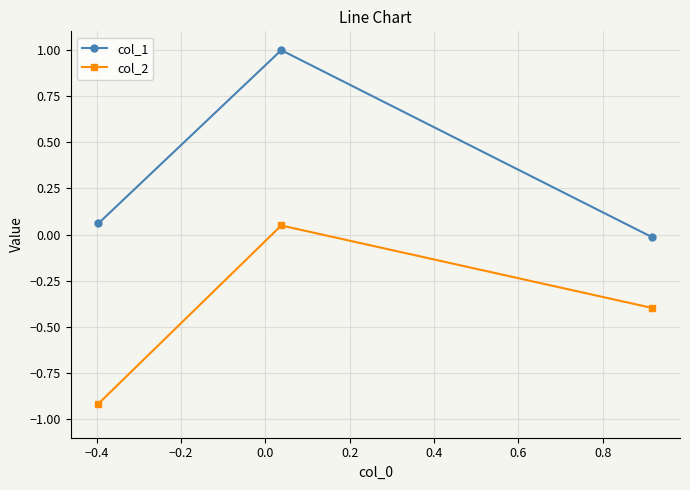

What is the difference between the maximum and minimum values in the col_1 series?

1.0